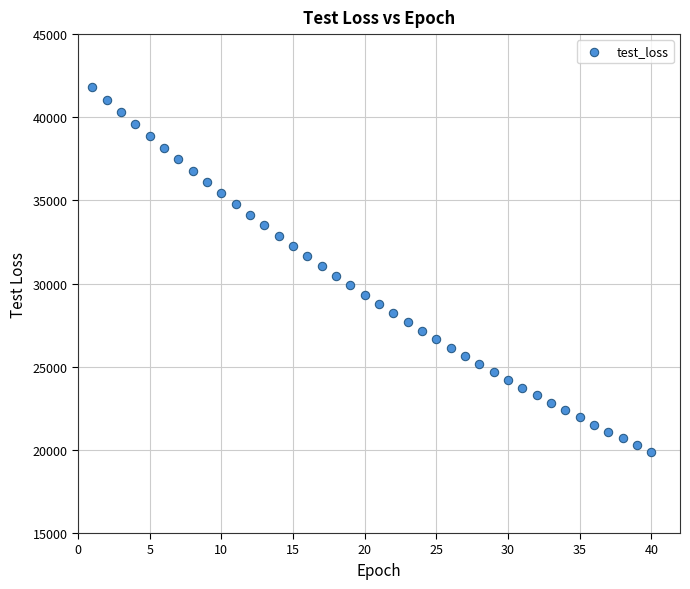

What is the range of X values (max minus min)?

39.0